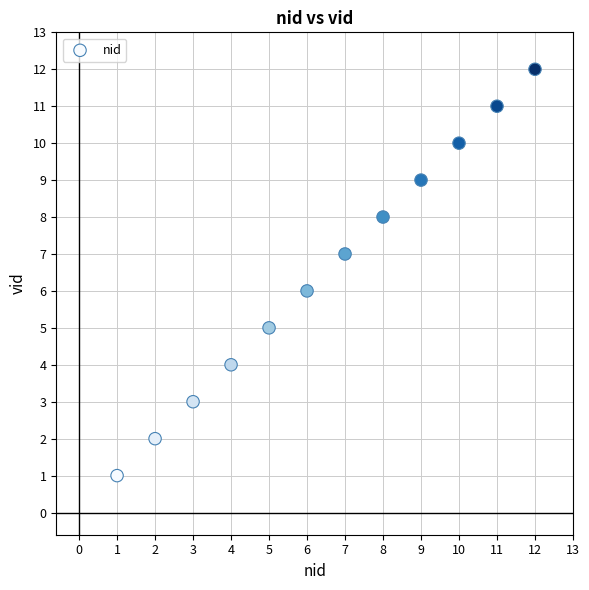

What is the range of Y values (max minus min)?

11